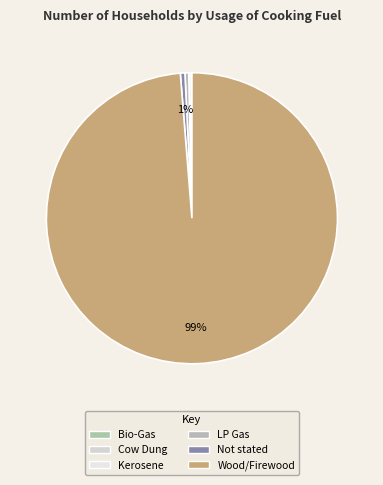

What portion of the pie excludes Wood/Firewood?

1.3%